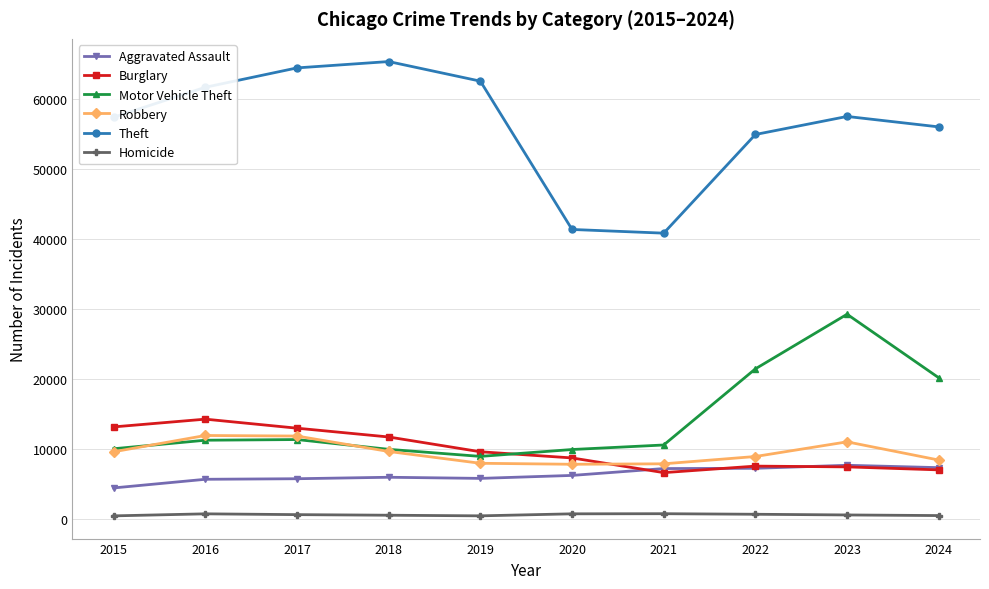

At how many categories does at least one series exceed 45150?

8